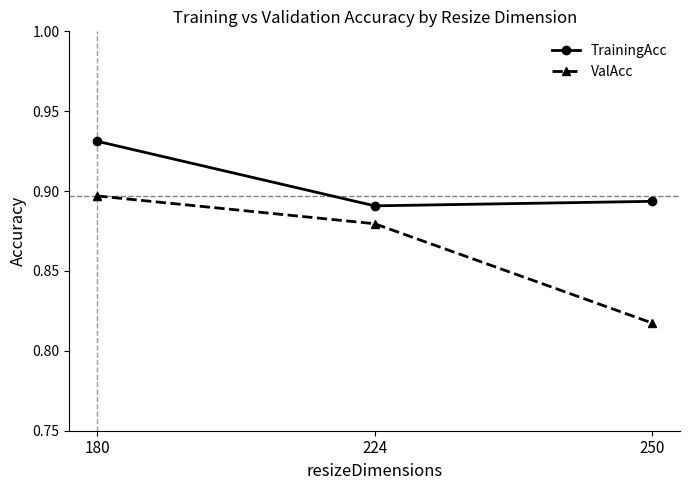

Which label corresponds to the smallest value in the chart?

250